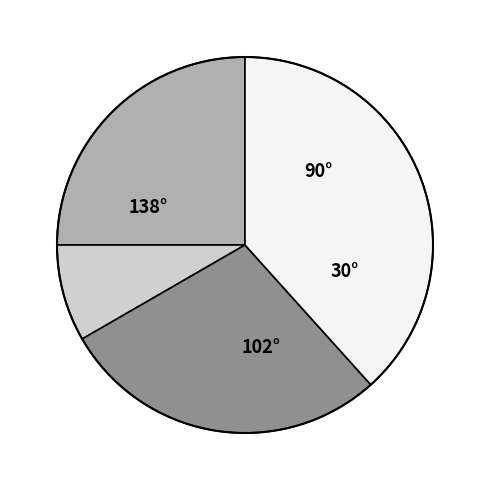

Is there any slice that represents more than half of the pie?

No